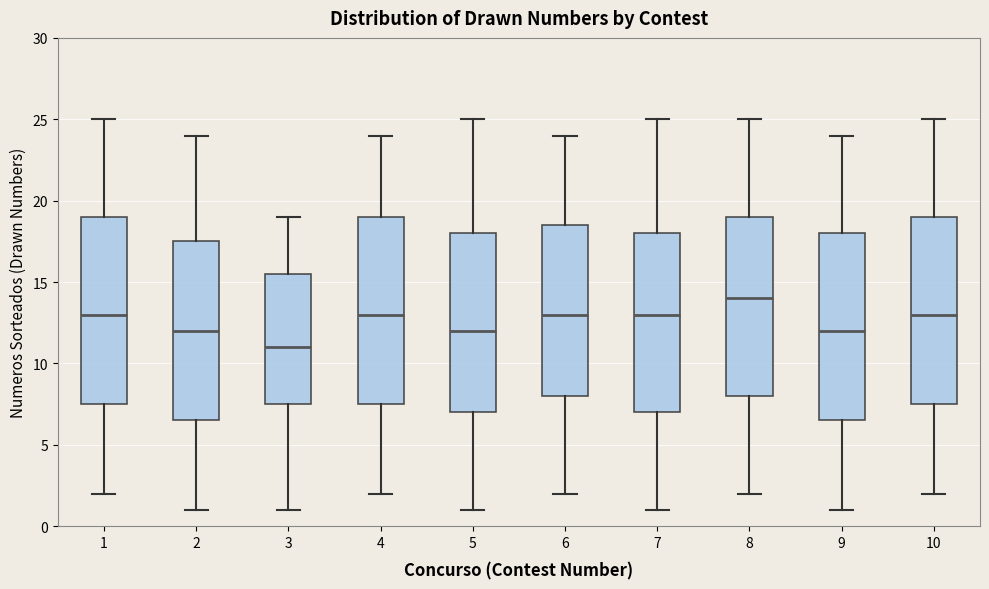

Reading left to right, read every box against the y-axis: the position of its median line, the range the box covers, and the ends of its whiskers. The values are not printed on the chart, so give them approximately, as read against the axis.

1: median 13.0, box 7.5 to 19.0, whiskers 2.0 to 25.0
2: median 12.0, box 6.5 to 17.5, whiskers 1.0 to 24.0
3: median 11.0, box 7.5 to 15.5, whiskers 1.0 to 19.0
4: median 13.0, box 7.5 to 19.0, whiskers 2.0 to 24.0
5: median 12.0, box 7.0 to 18.0, whiskers 1.0 to 25.0
6: median 13.0, box 8.0 to 18.5, whiskers 2.0 to 24.0
7: median 13.0, box 7.0 to 18.0, whiskers 1.0 to 25.0
8: median 14.0, box 8.0 to 19.0, whiskers 2.0 to 25.0
9: median 12.0, box 6.5 to 18.0, whiskers 1.0 to 24.0
10: median 13.0, box 7.5 to 19.0, whiskers 2.0 to 25.0